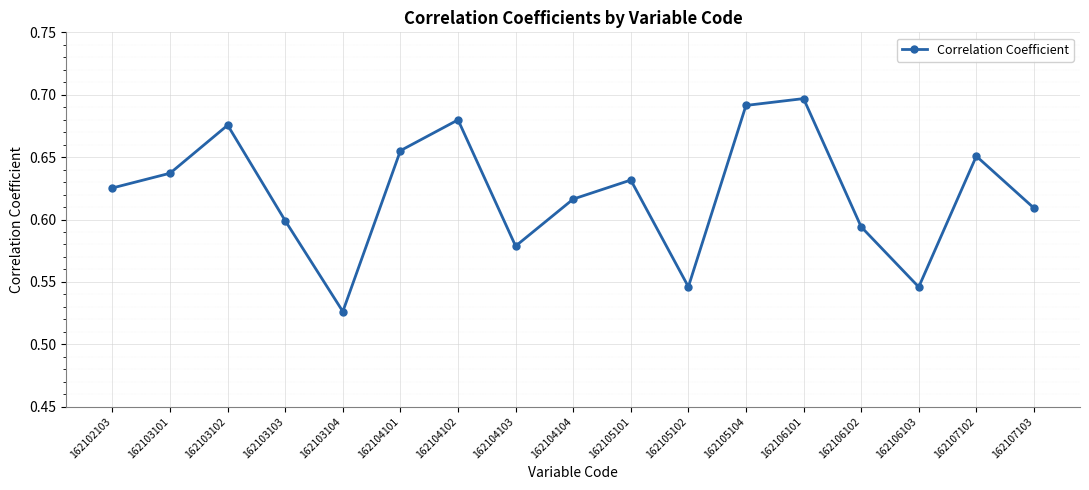

The value at 162105102 is 0.3. True or false?

False